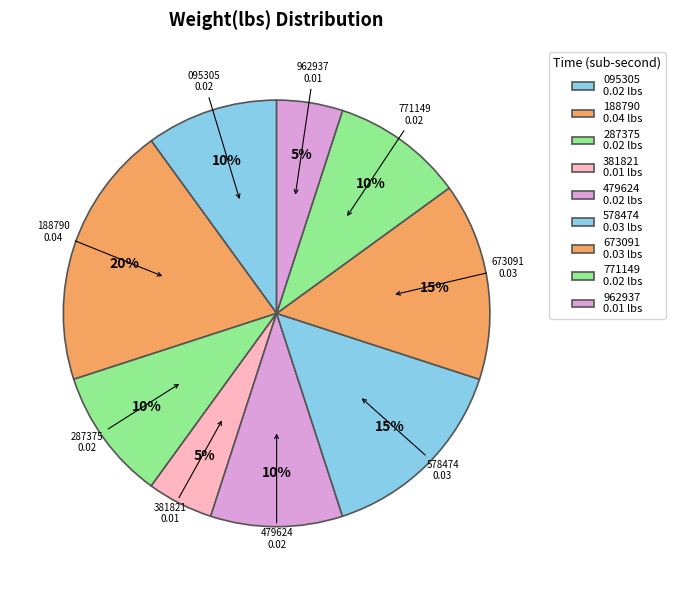

What is the largest slice in the pie chart?

188790